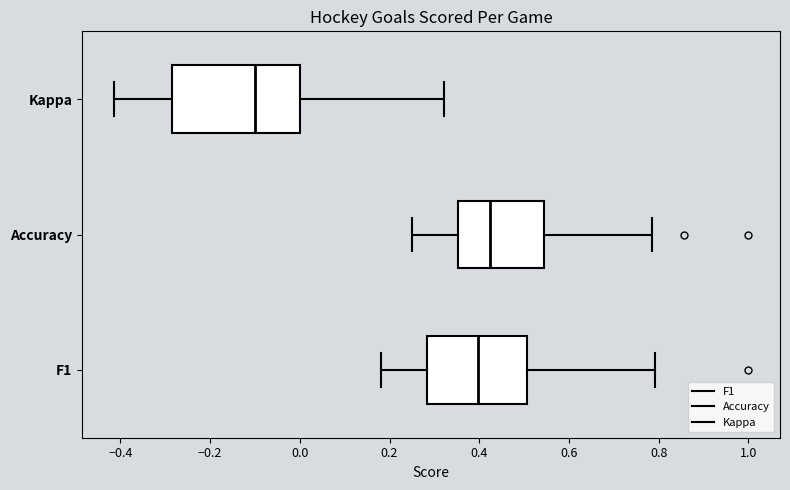

Which box's median line is the furthest to the right?

Accuracy